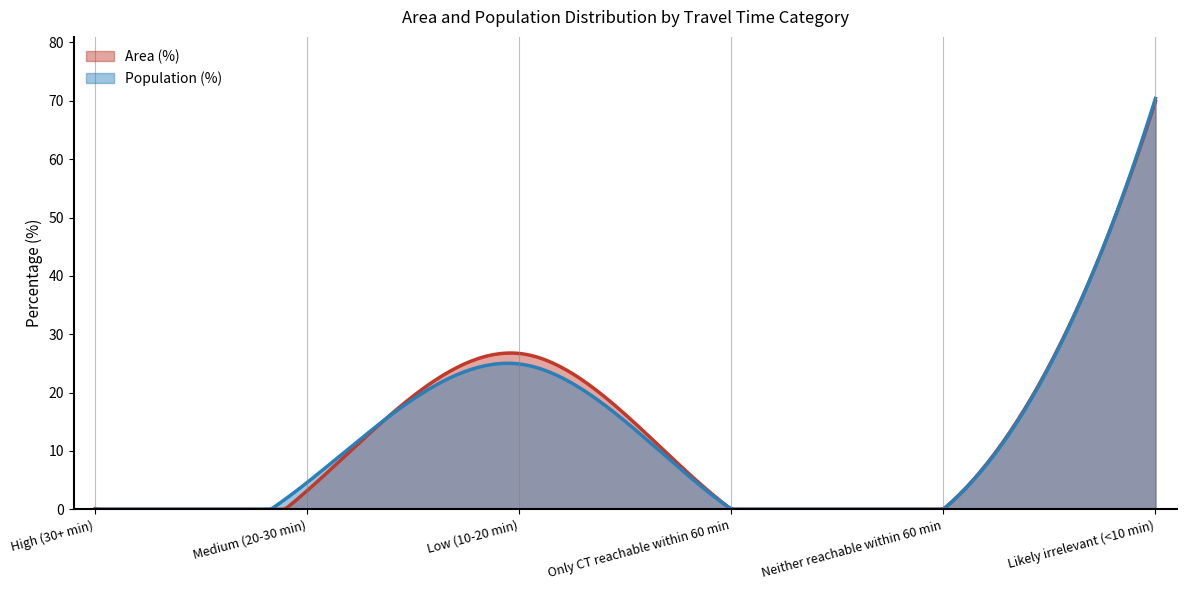

What are all the series names shown in the legend?

Area (%), Population (%)